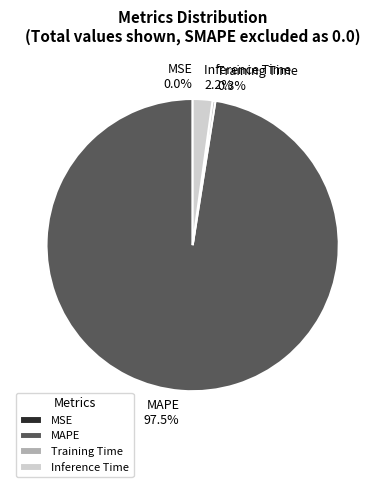

Which category has the biggest portion of the pie?

MAPE